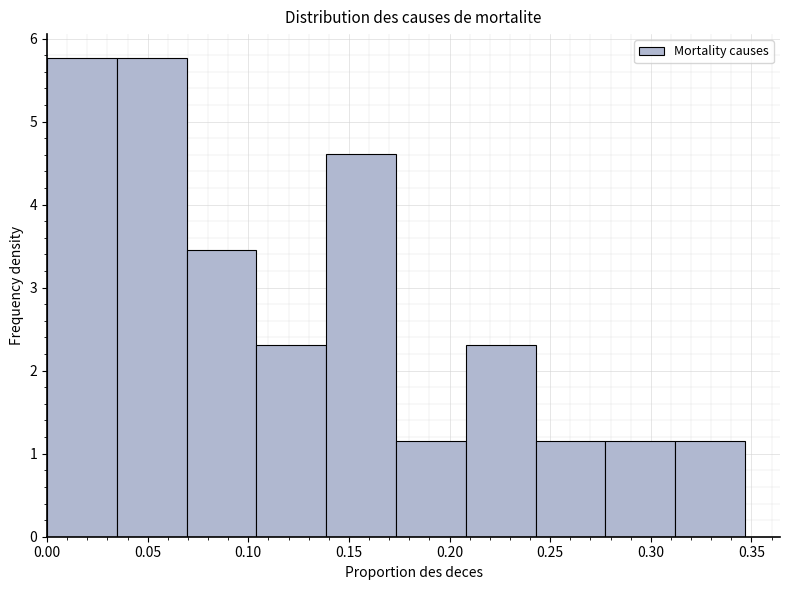

Reading left to right, transcribe this chart: for each bar, give the range it covers on the x-axis and its height. Neither the bar edges nor the heights are printed on the chart, so give them approximately, as read against the axes.

0.000 to 0.035: 5.8
0.035 to 0.070: 5.8
0.070 to 0.105: 3.5
0.105 to 0.140: 2.3
0.140 to 0.175: 4.6
0.175 to 0.210: 1.2
0.210 to 0.245: 2.3
0.245 to 0.275: 1.2
0.275 to 0.310: 1.2
0.310 to 0.345: 1.2